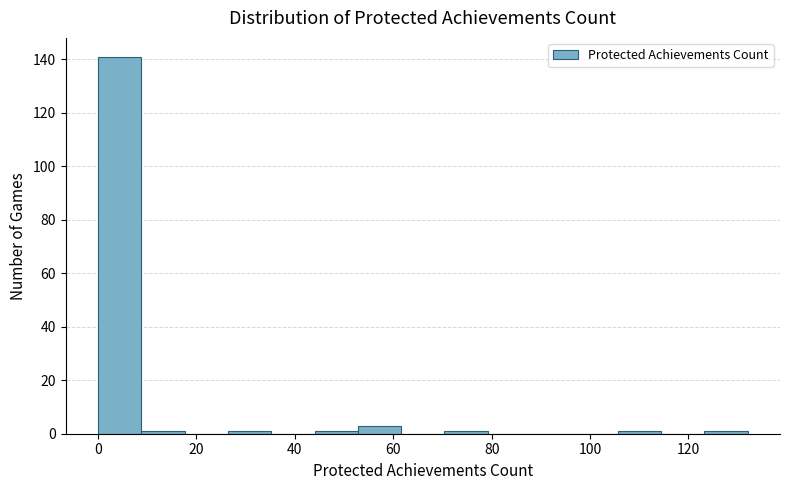

Reading left to right, transcribe this chart: for each bar, give the range it covers on the x-axis and its height. Neither the bar edges nor the heights are printed on the chart, so give them approximately, as read against the axes.

0.0 to 8.8: 142
8.8 to 17.6: under 2
17.6 to 26.4: 0
26.4 to 35.2: under 2
35.2 to 44.0: 0
44.0 to 52.8: under 2
52.8 to 61.6: 4
61.6 to 70.4: 0
70.4 to 79.2: under 2
79.2 to 88.0: 0
88.0 to 96.8: 0
96.8 to 105.6: 0
105.6 to 114.4: under 2
114.4 to 123.2: 0
123.2 to 132.0: under 2